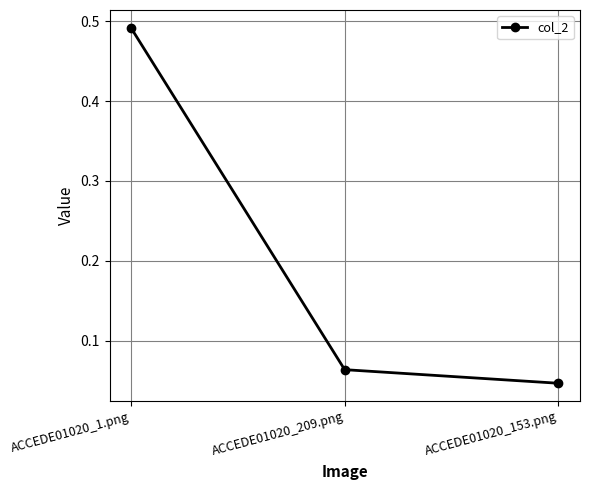

What is the average value?

0.2